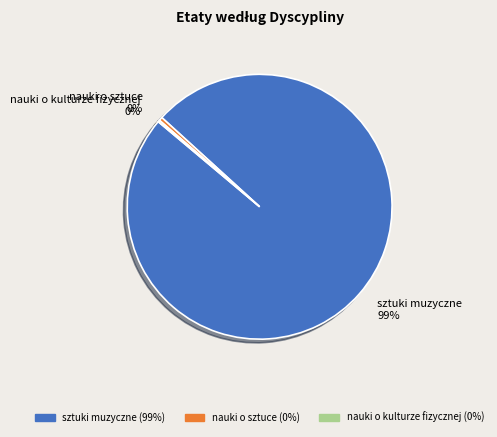

Which slice is the largest?

sztuki muzyczne